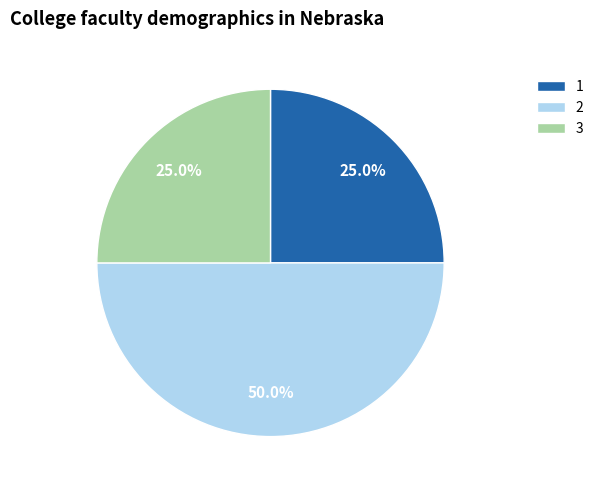

How many slices are in this pie chart?

3